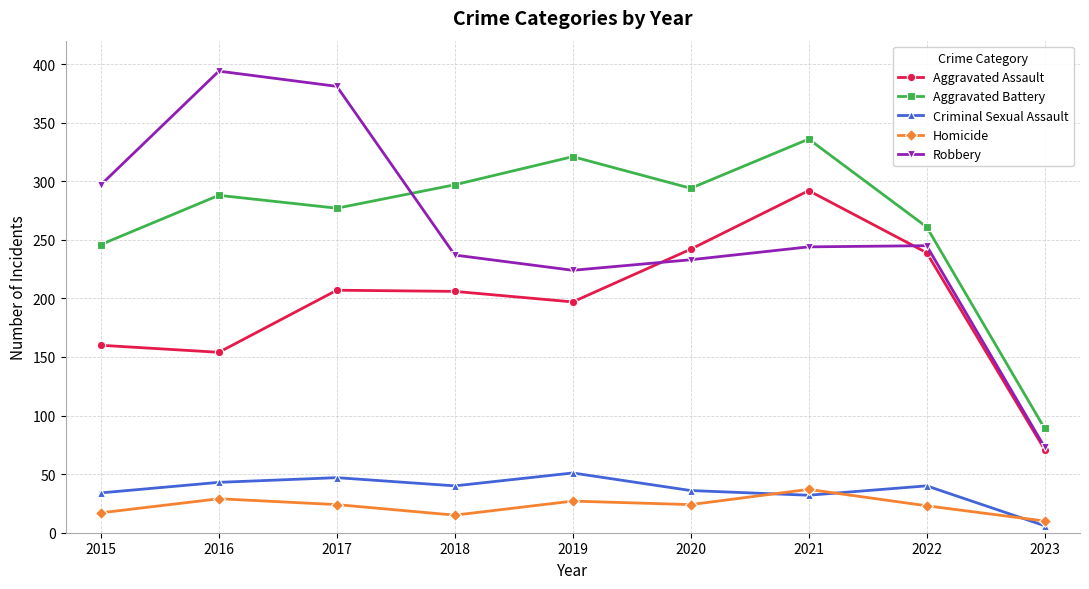

True or false: Homicide and Aggravated Assault cross at least once.

False